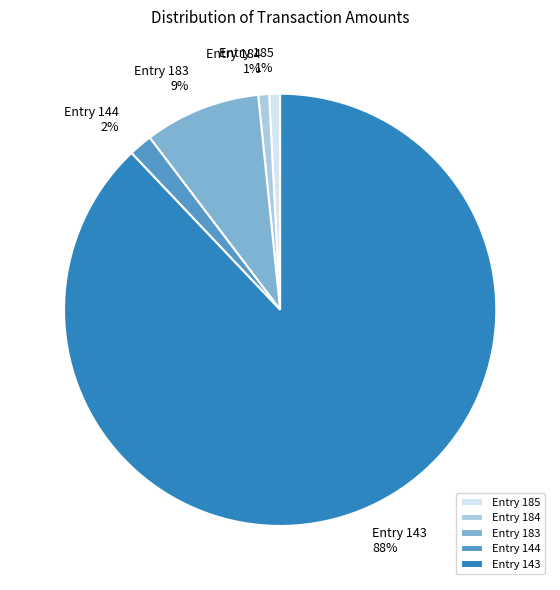

What is the largest slice in the pie chart?

Entry 143